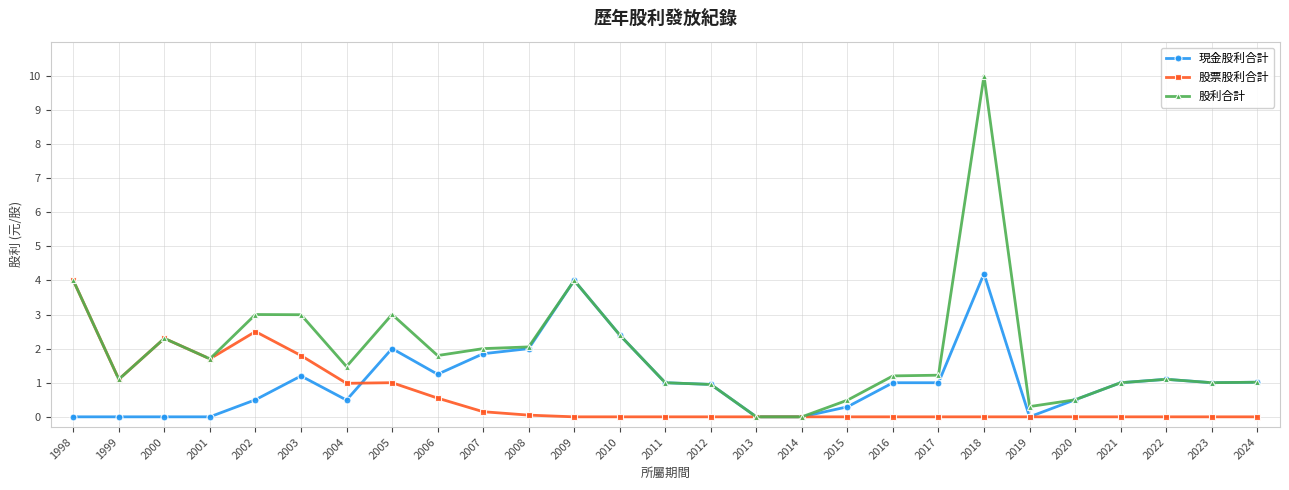

Where is the first local minimum for 股利合計?

1999